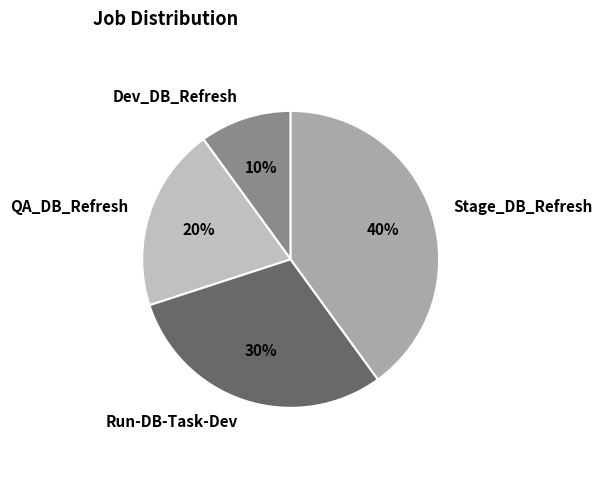

Which has a higher value, QA_DB_Refresh or Dev_DB_Refresh?

QA_DB_Refresh